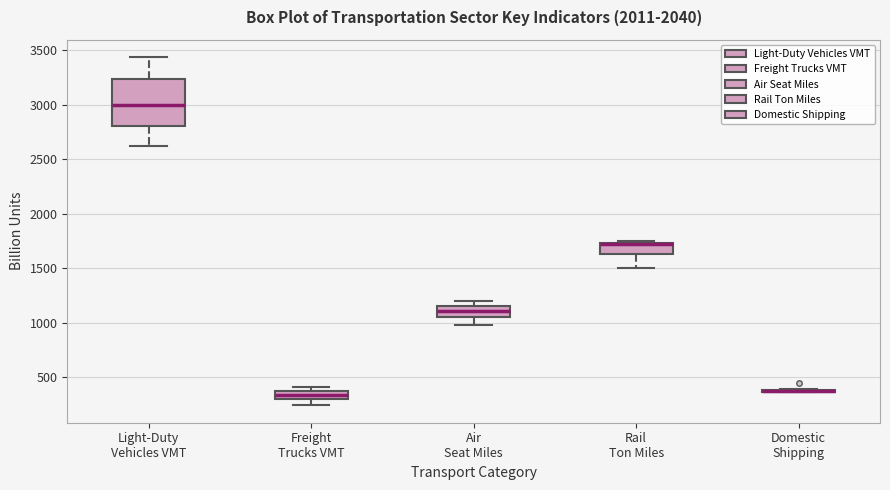

Where is the lower edge of the box for Air Seat Miles on the y-axis? The values are not printed on the chart, so give them approximately, as read against the axis.

1050